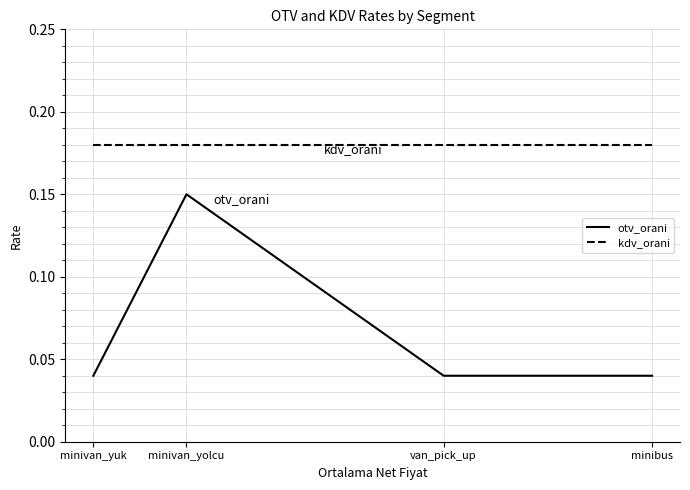

Which category has the highest value in the otv_orani series?

minivan_yolcu